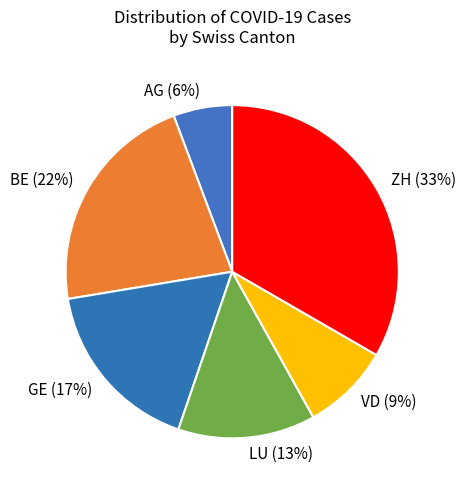

Is it true that AG is 14% of the pie?

False